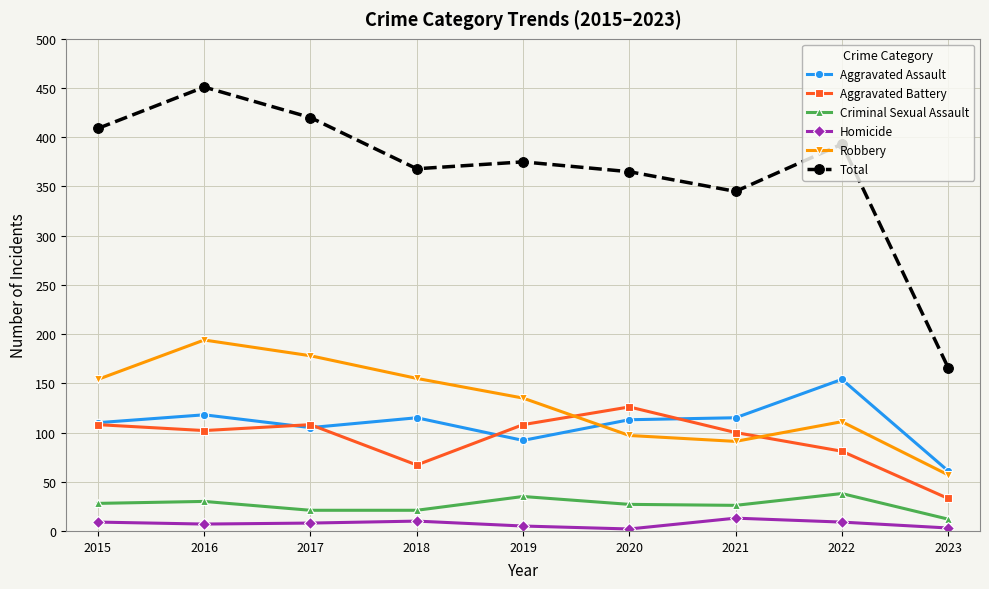

At which label does Total first exceed 375?

2015